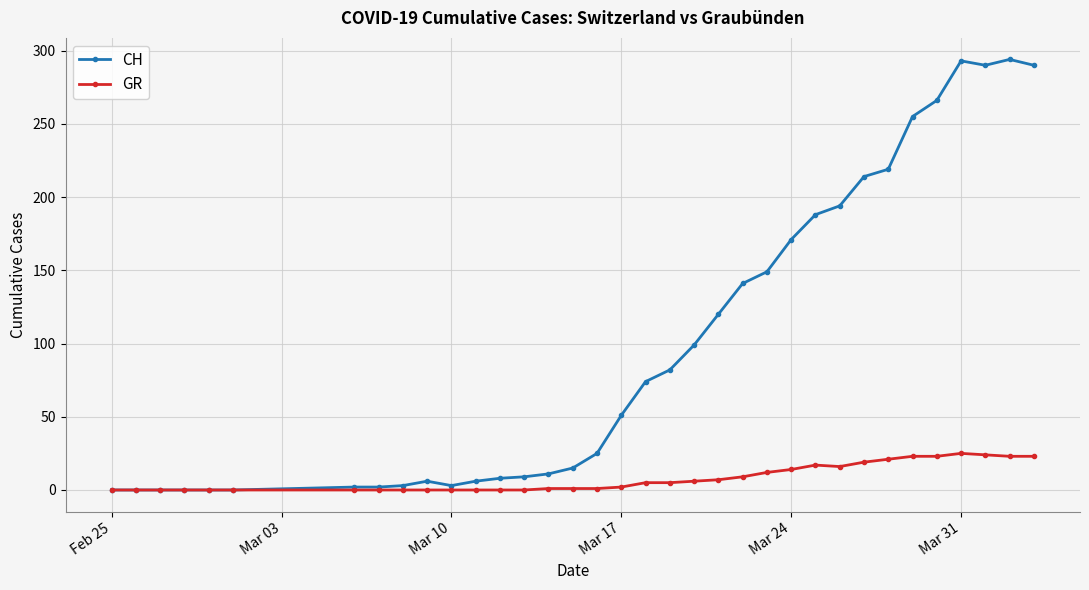

True or false: GR has more than 0 points higher than both neighbors.

True